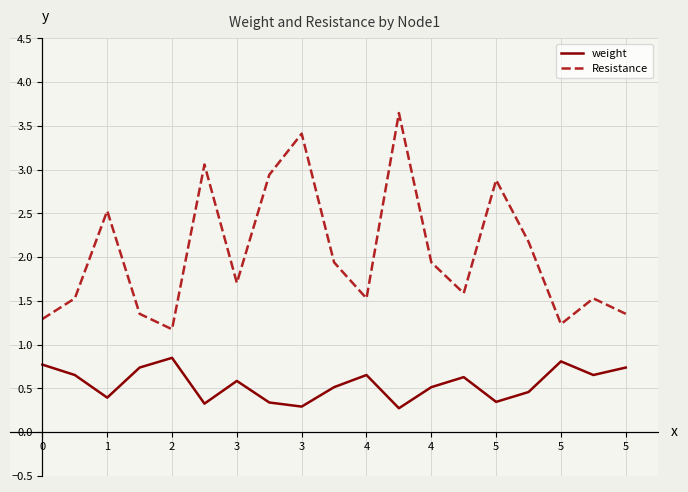

In weight, how many points are higher than both neighbors (excluding endpoints)?

5